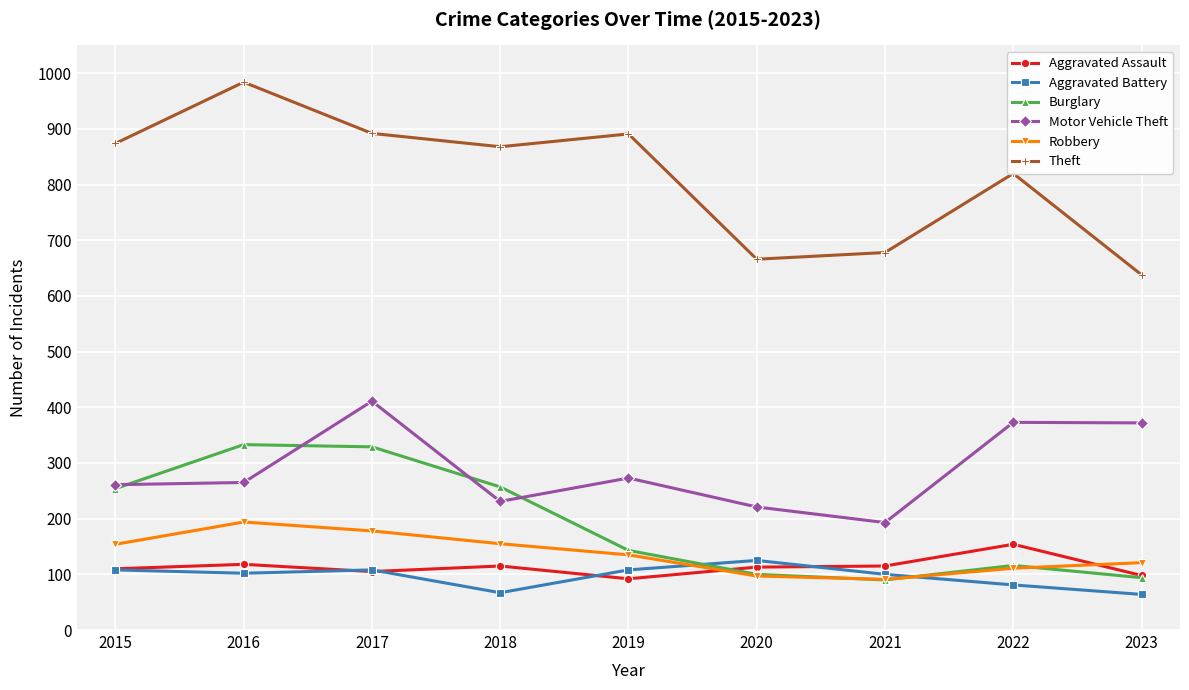

Between 2019 and 2020, which series saw the biggest shift?

Theft